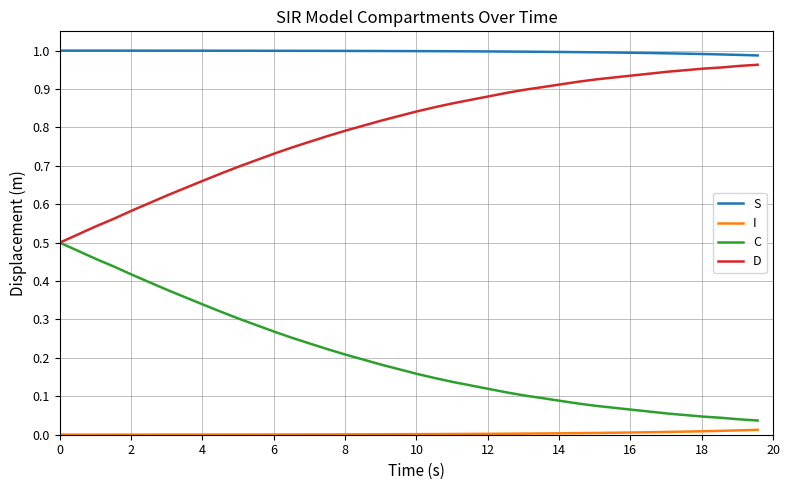

True or false: S and D cross at least once.

False